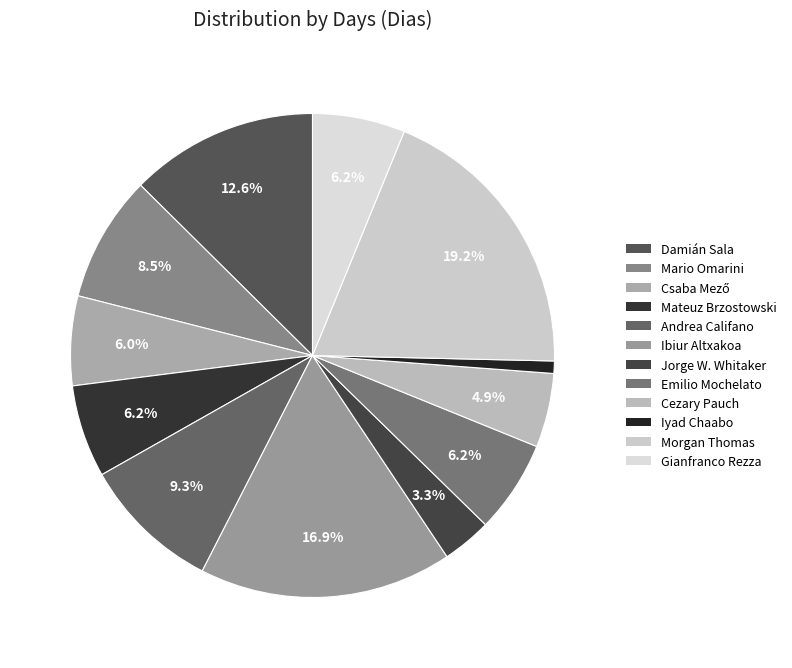

Which category has the biggest portion of the pie?

Morgan Thomas